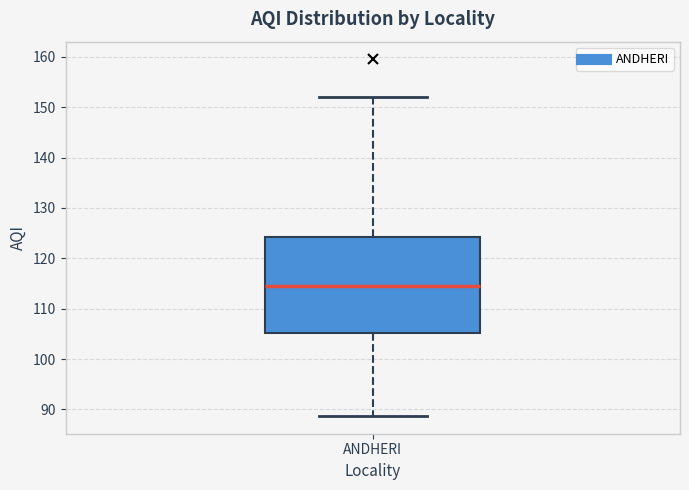

Where does the upper whisker of the box for ANDHERI end on the y-axis? The values are not printed on the chart, so give them approximately, as read against the axis.

152